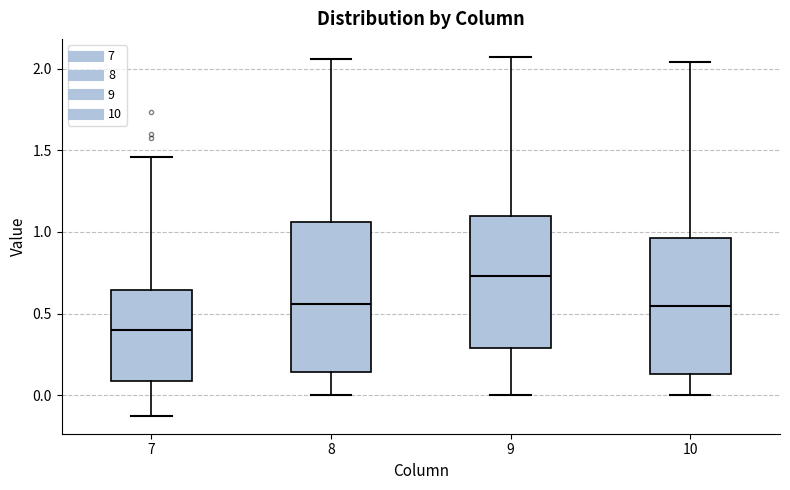

Comparing the boxes themselves (not the whiskers), which one is the tallest?

8